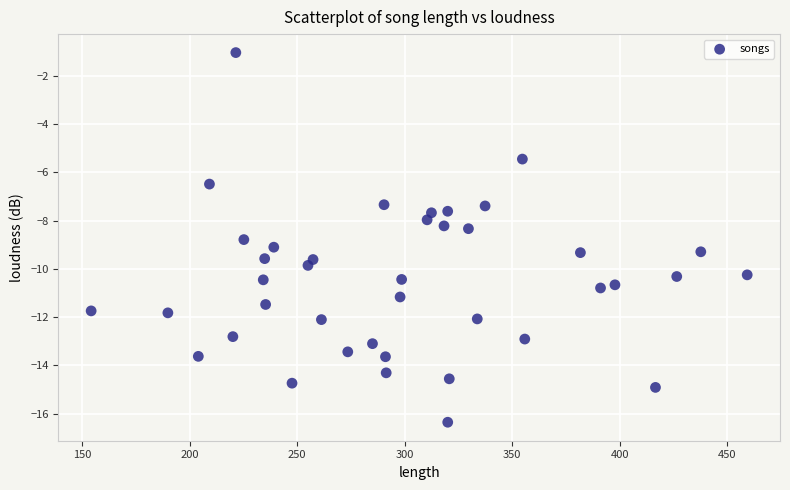

What is the range of X values (max minus min)?

305.1